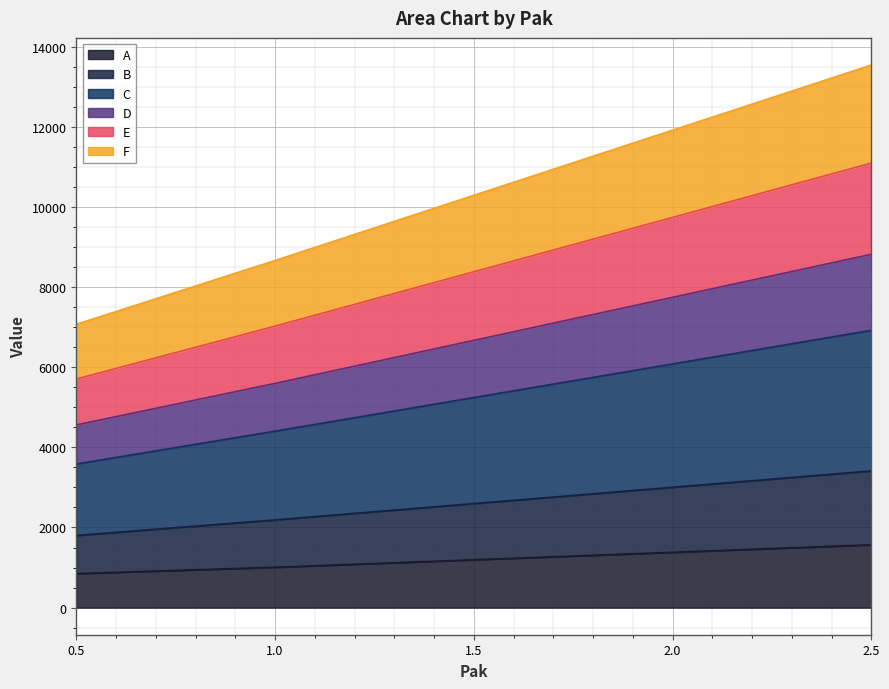

At which label does B reach its minimum?

0.5